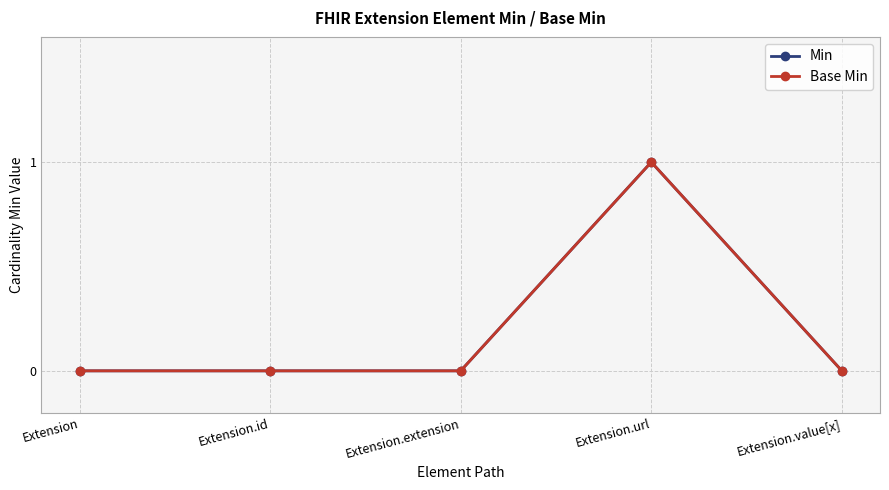

Which series has the largest range (max minus min)?

Min